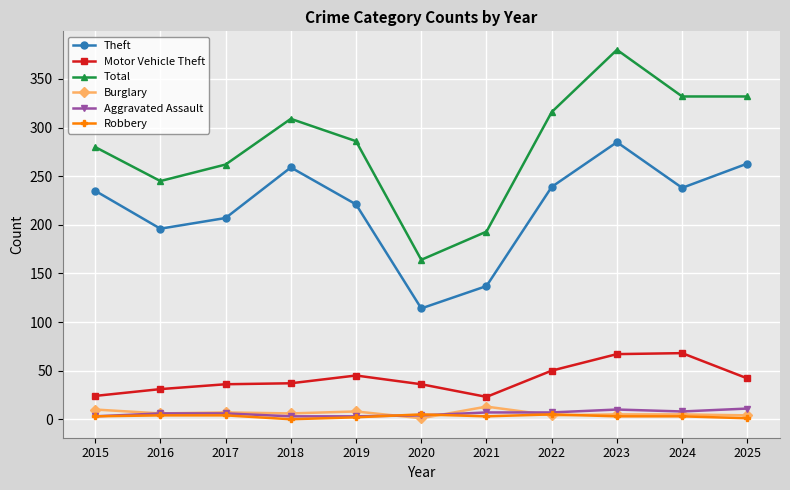

Which series has the largest total across all categories?

Total